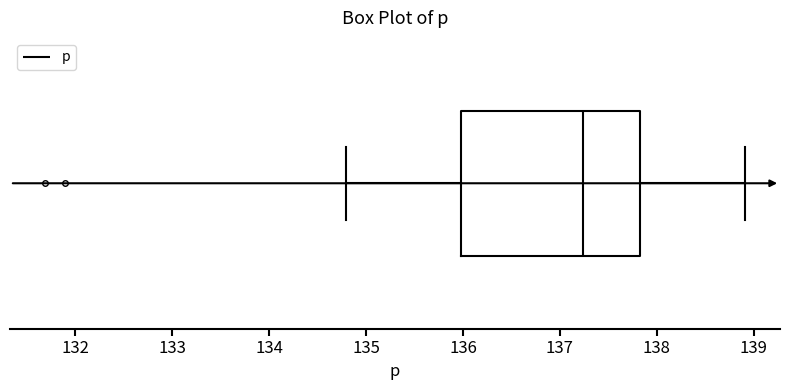

Transcribe this box plot: give where the median line is, the range the box spans, and where the two whiskers end, as read against the x-axis. The values are not printed on the chart, so give them approximately, as read against the axis.

median 137.2, box 136.0 to 137.8, whiskers 134.8 to 138.9